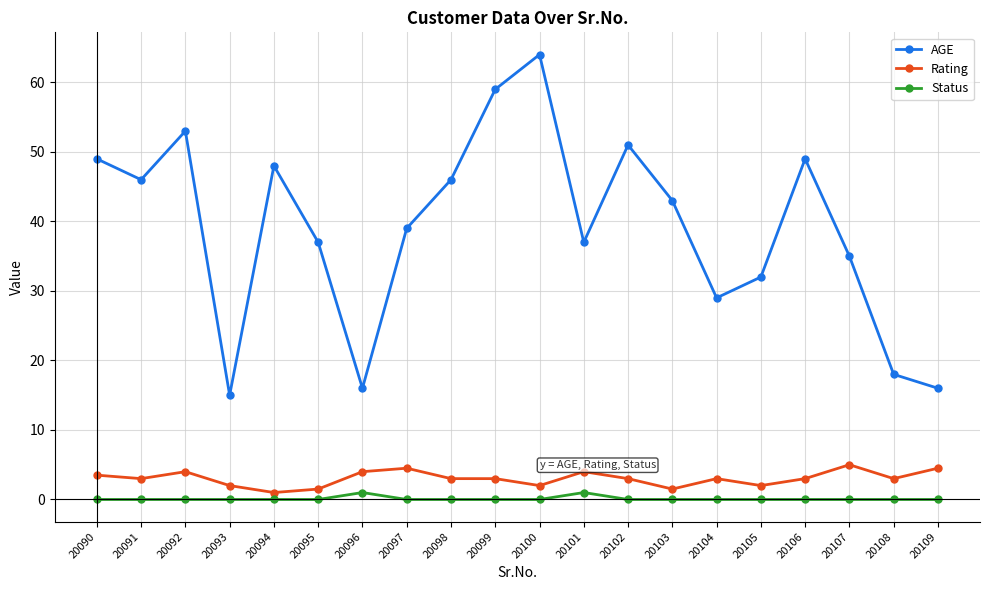

At which category does AGE reach its first local valley?

20091